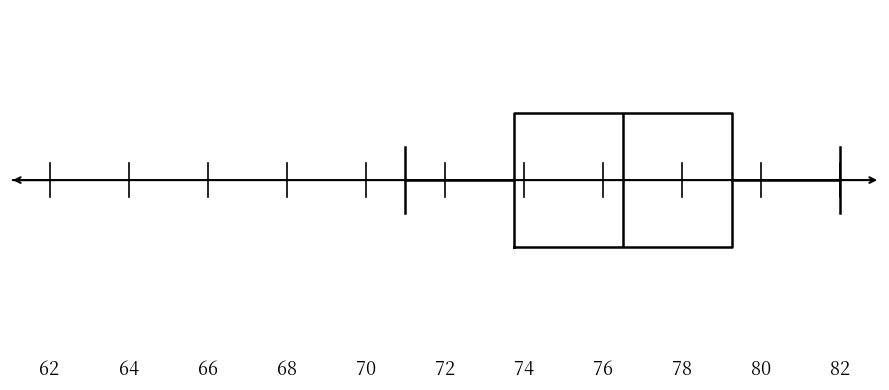

Transcribe this box plot: give where the median line is, the range the box spans, and where the two whiskers end, as read against the x-axis. The values are not printed on the chart, so give them approximately, as read against the axis.

median 76.6, box 73.8 to 79.2, whiskers 71.0 to 82.0